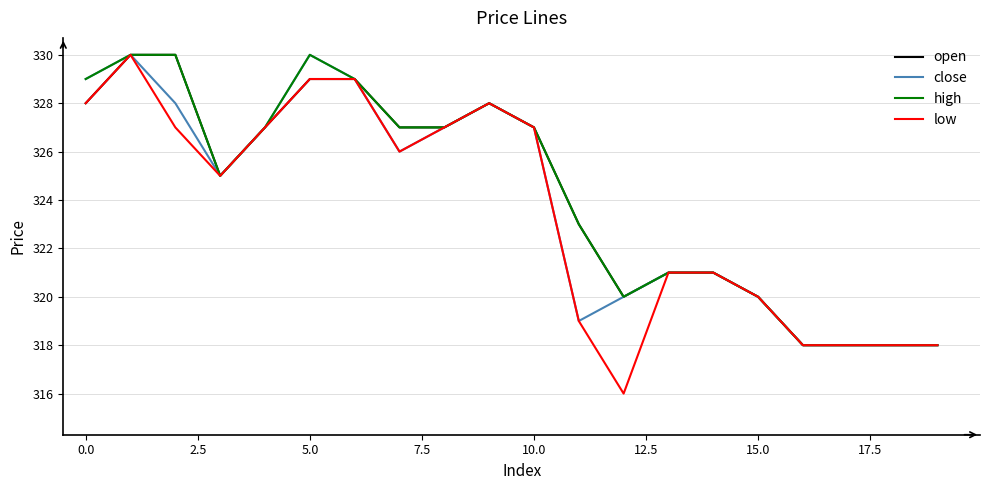

Which series has the widest spread of values?

low